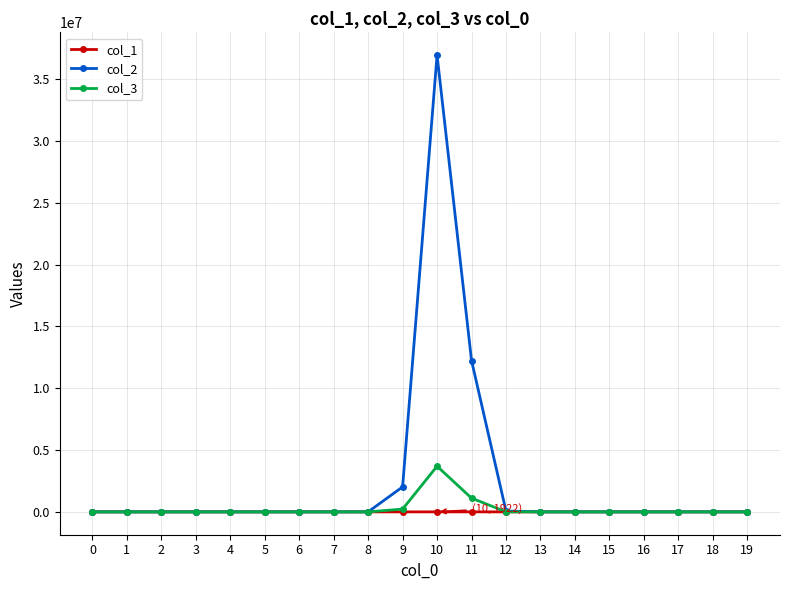

Is it true that col_2 equals -16943696 at 0?

False